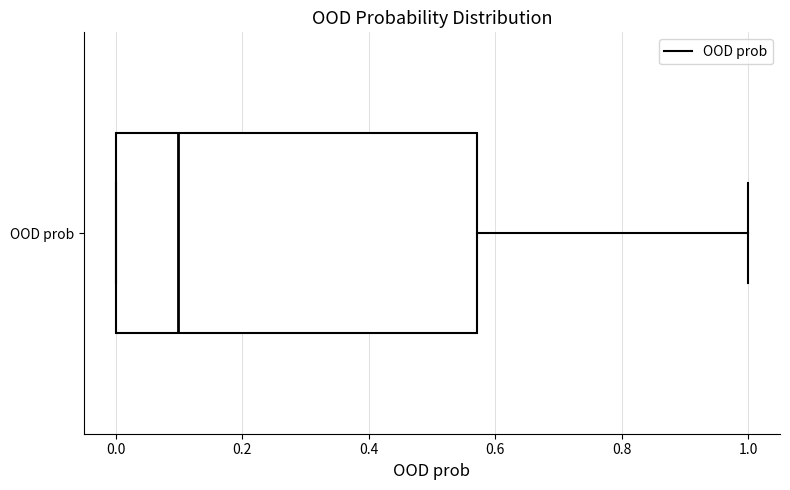

Transcribe this box plot: give where the median line is, the range the box spans, and where the two whiskers end, as read against the x-axis. The values are not printed on the chart, so give them approximately, as read against the axis.

median 0.10, box 0.00 to 0.58, whiskers 0.00 to 1.00